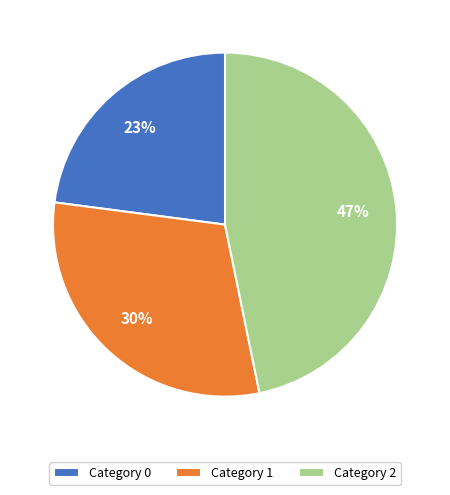

To the nearest percent, what portion does Category 2 represent?

47%